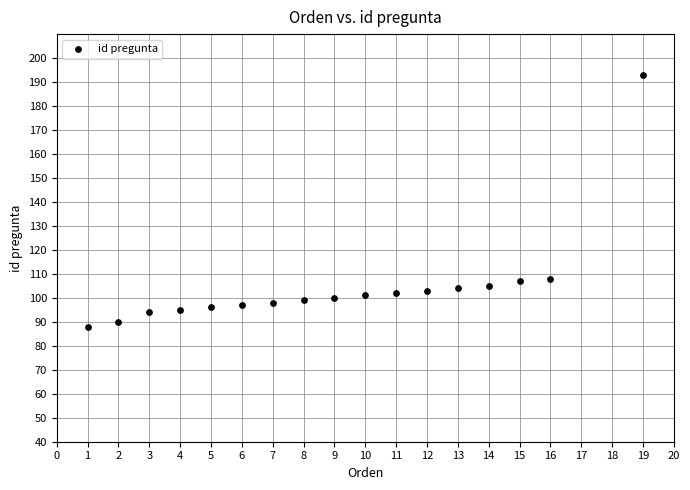

What is the range of Y values (max minus min)?

105